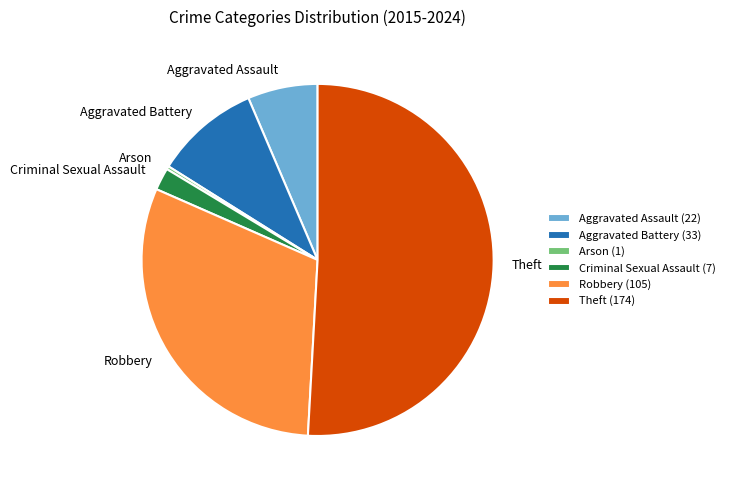

Do Aggravated Assault and Robbery together represent more than half of the pie?

No